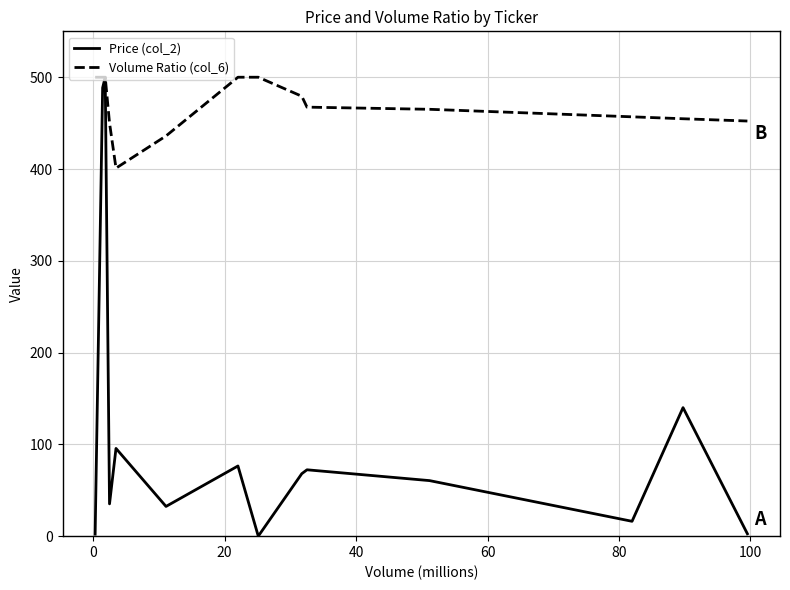

Which series has the largest range (max minus min)?

Price (col_2)